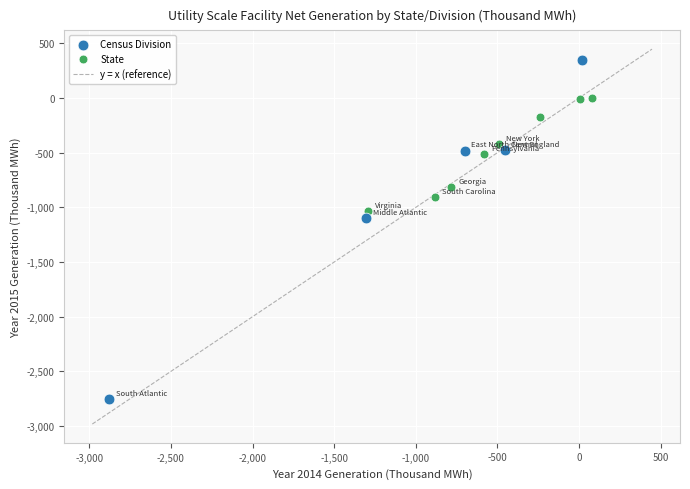

Which series reaches the minimum Y coordinate?

Census Division